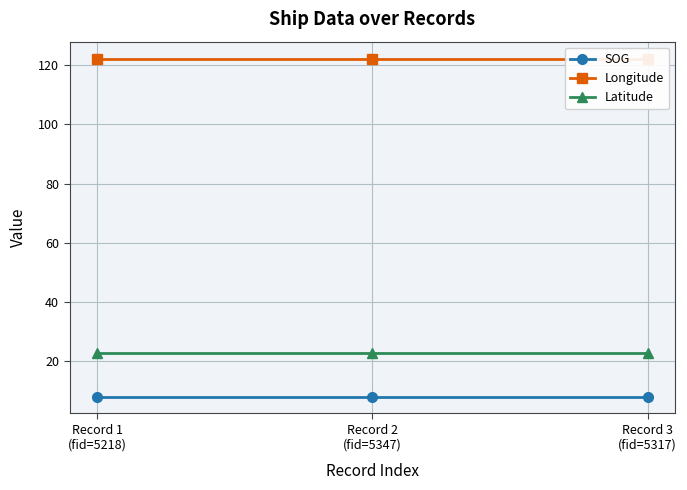

Reading left to right, extract all data points from this chart.

SOG: 8.0	8.0	8.0
Longitude: 122.3	122.3	122.3
Latitude: 22.9	22.9	22.9